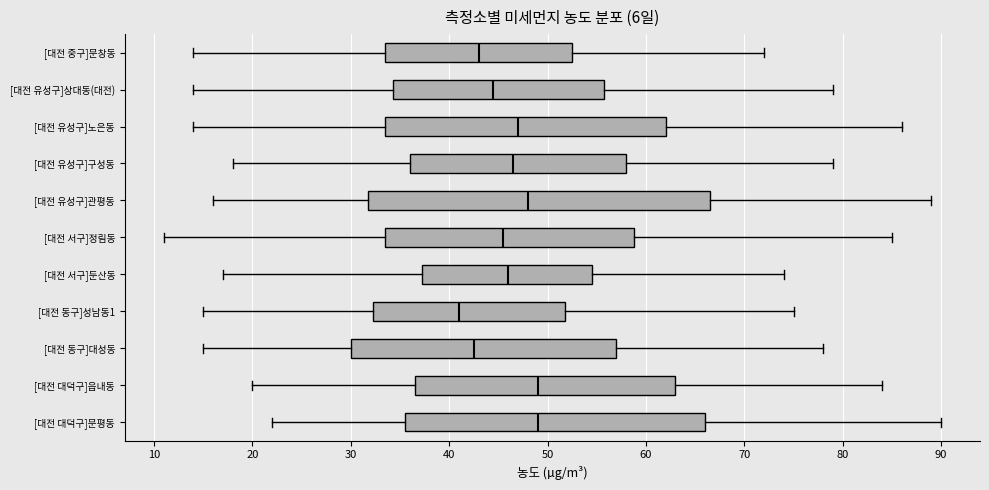

Where is the right edge of the box for [대전 대덕구]문평동 on the x-axis? The values are not printed on the chart, so give them approximately, as read against the axis.

66